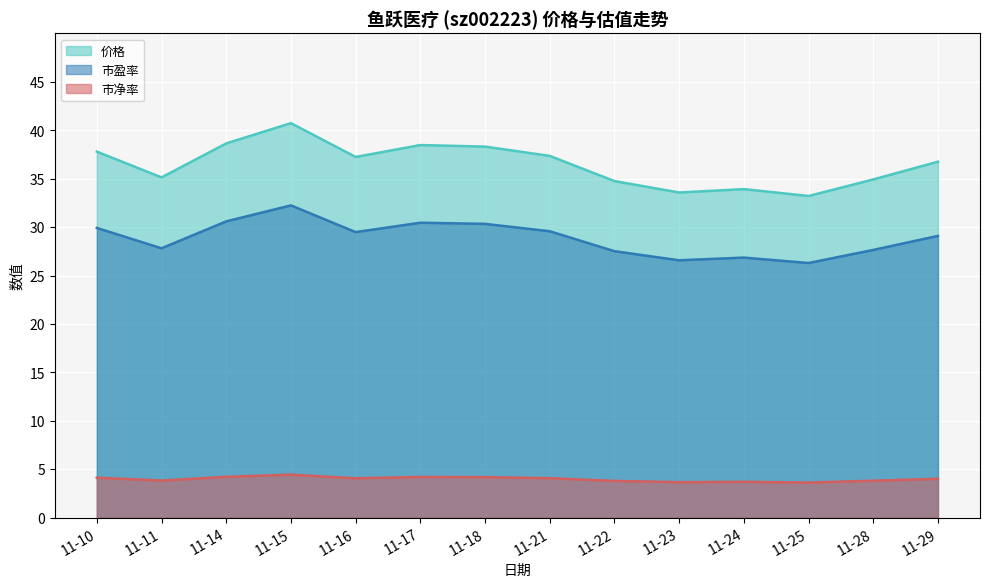

Which series has the widest spread of values?

价格